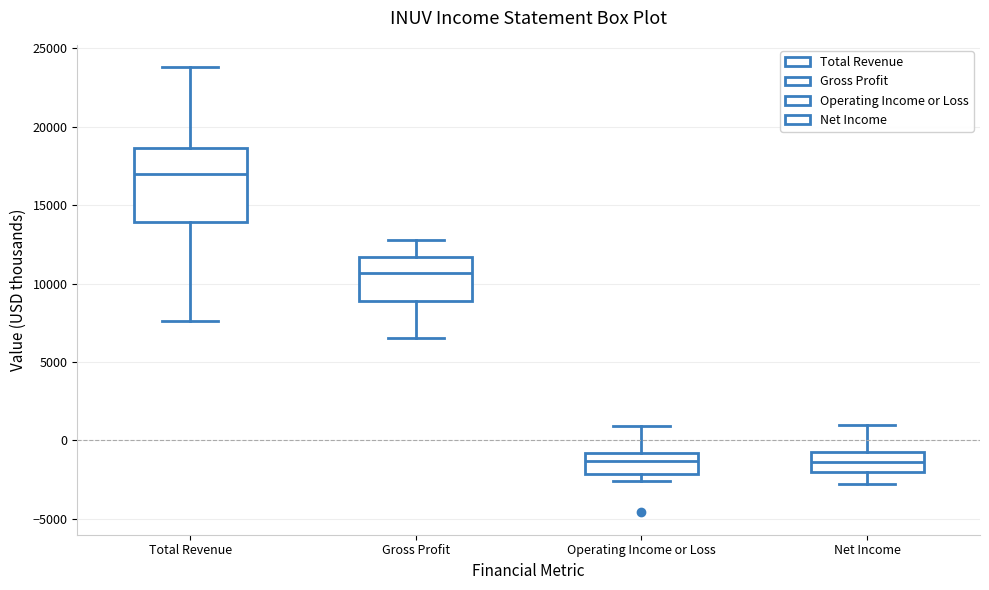

Reading left to right, read every box against the y-axis: the position of its median line, the range the box covers, and the ends of its whiskers. The values are not printed on the chart, so give them approximately, as read against the axis.

Total Revenue: median 17000, box 14000 to 18500, whiskers 7500 to 24000
Gross Profit: median 10500, box 9000 to 11500, whiskers 6500 to 13000
Operating Income or Loss: median -1500, box -2000 to -1000, whiskers -2500 to 1000
Net Income: median -1500, box -2000 to -500, whiskers -3000 to 1000